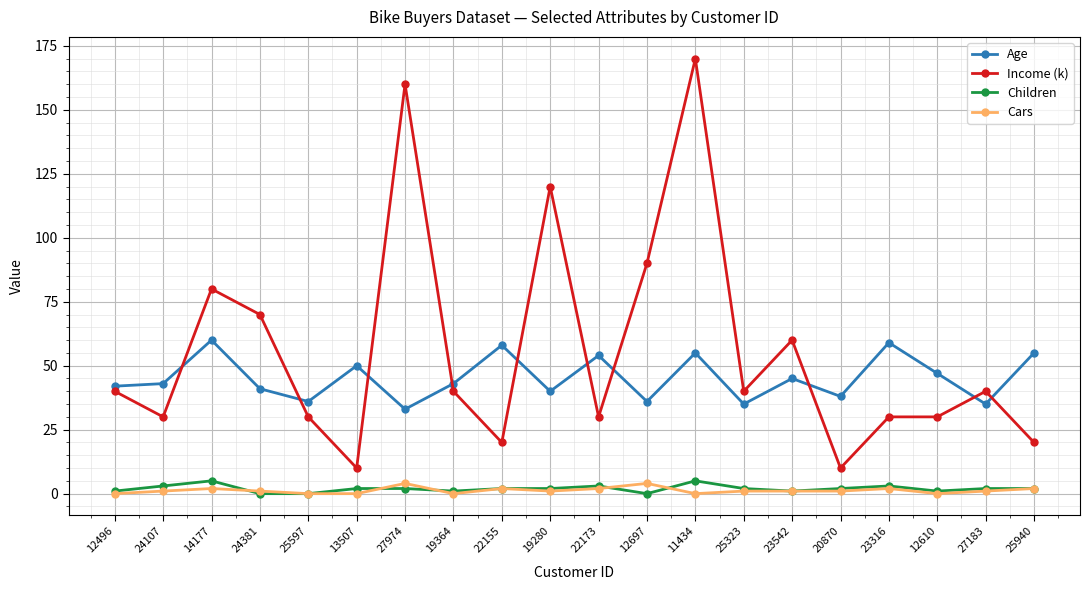

Reading left to right, what are all the values shown in this chart?

Age: 12496=42	24107=43	14177=60	24381=41	25597=36	13507=50	27974=33	19364=43	22155=58	19280=40	22173=54	12697=36	11434=55	25323=35	23542=45	20870=38	23316=59	12610=47	27183=35	25940=55
Income (k): 12496=40	24107=30	14177=80	24381=70	25597=30	13507=10	27974=160	19364=40	22155=20	19280=120	22173=30	12697=90	11434=170	25323=40	23542=60	20870=10	23316=30	12610=30	27183=40	25940=20
Children: 12496=1	24107=3	14177=5	24381=0	25597=0	13507=2	27974=2	19364=1	22155=2	19280=2	22173=3	12697=0	11434=5	25323=2	23542=1	20870=2	23316=3	12610=1	27183=2	25940=2
Cars: 12496=0	24107=1	14177=2	24381=1	25597=0	13507=0	27974=4	19364=0	22155=2	19280=1	22173=2	12697=4	11434=0	25323=1	23542=1	20870=1	23316=2	12610=0	27183=1	25940=2